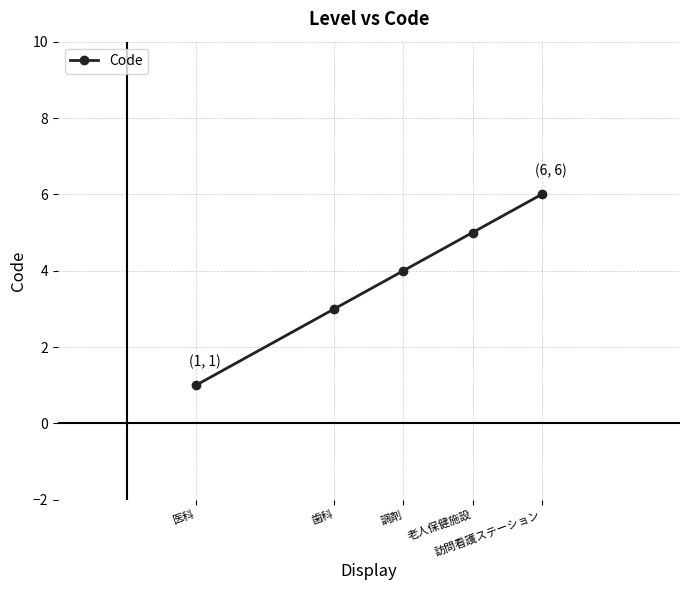

List the labels in order of value, smallest first.

医科, 歯科, 調剤, 老人保健施設, 訪問看護ステーション